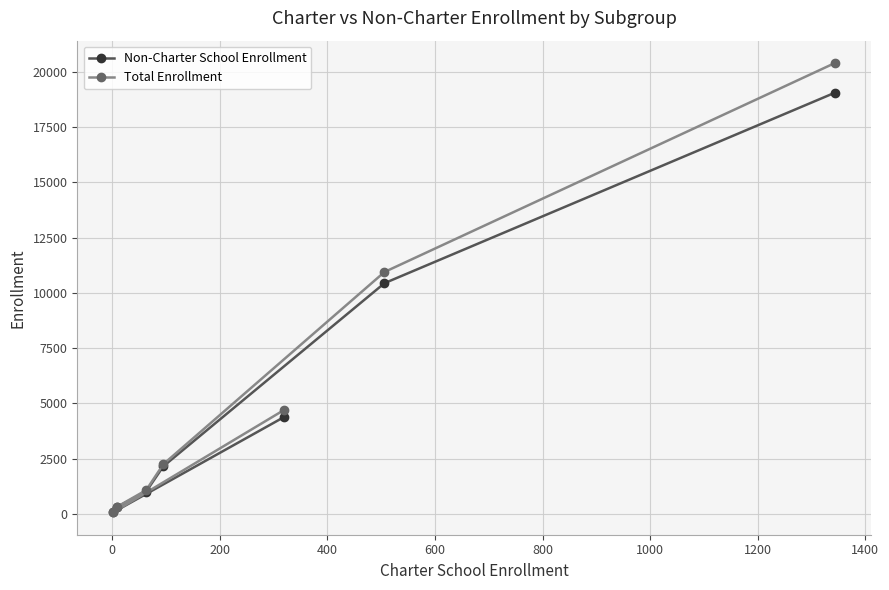

What is the greatest value displayed?

20402